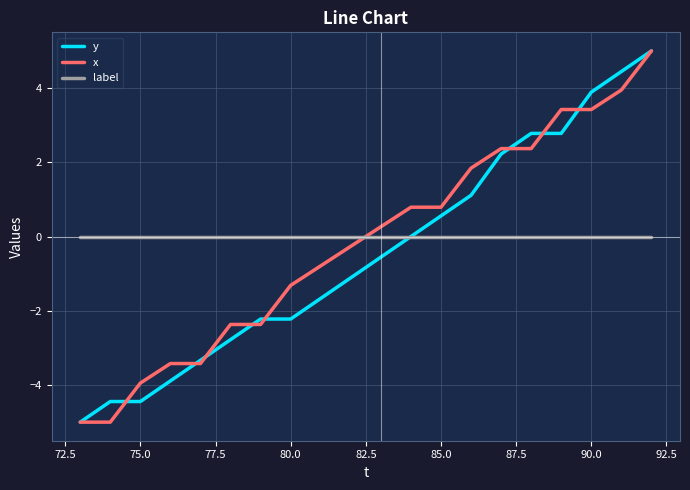

True or false: x and label intersect in this chart.

True